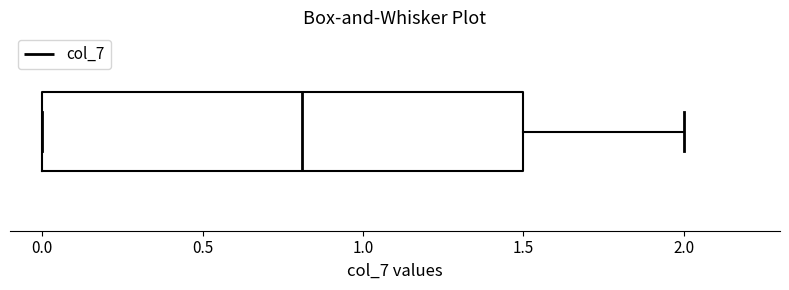

Read this box plot against the x-axis: the position of the median line, the range covered by the box, and the ends of both whiskers. The values are not printed on the chart, so give them approximately, as read against the axis.

median 0.8, box 0.0 to 1.5, whiskers 0.0 to 2.0